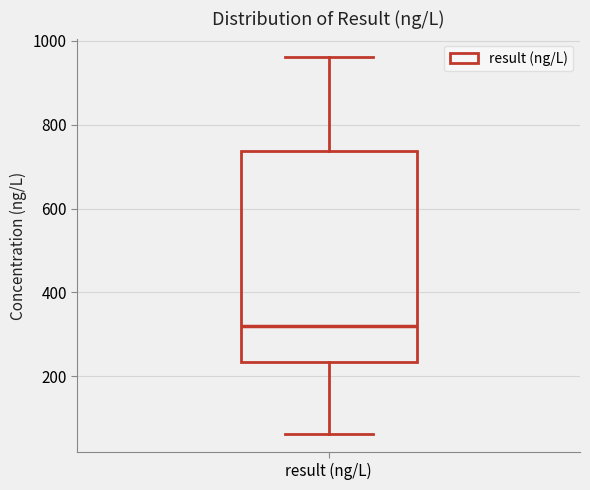

Transcribe this box plot: give where the median line is, the range the box spans, and where the two whiskers end, as read against the y-axis. The values are not printed on the chart, so give them approximately, as read against the axis.

median 320, box 240 to 740, whiskers 60 to 960